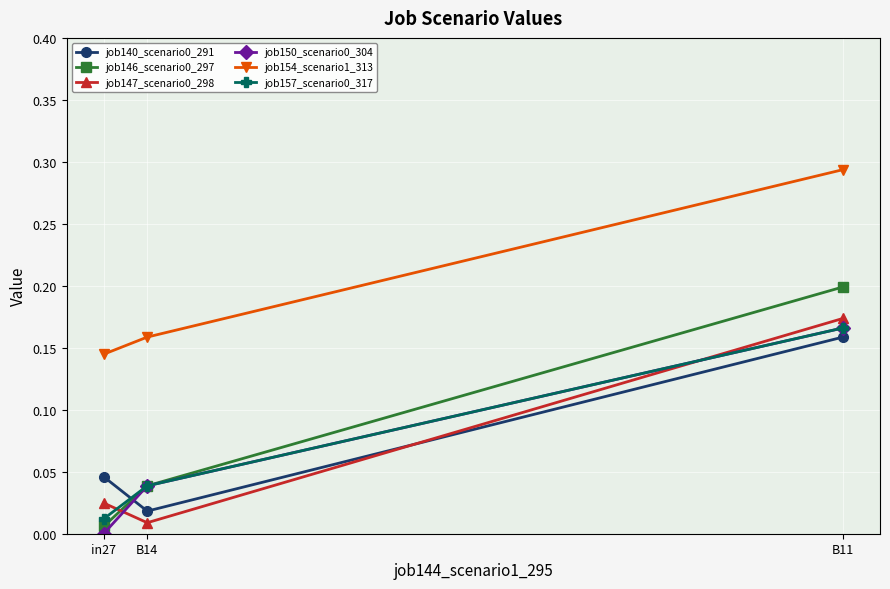

At which category is the sum across all series the highest?

B11